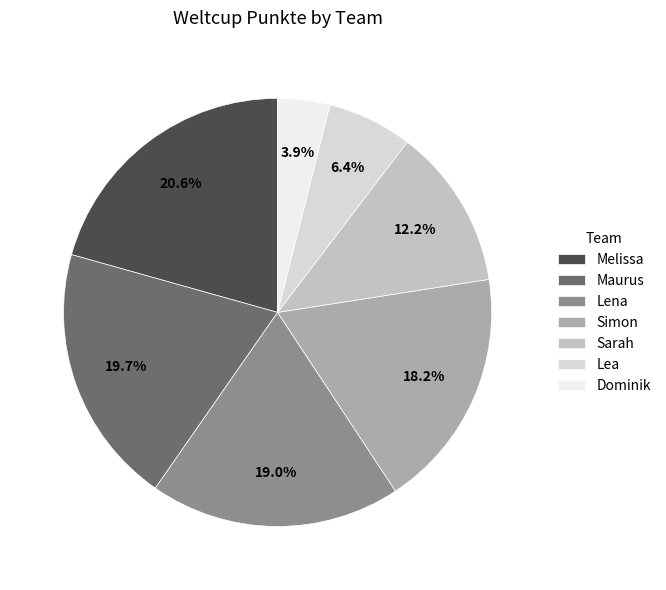

What is the largest slice in the pie chart?

Melissa